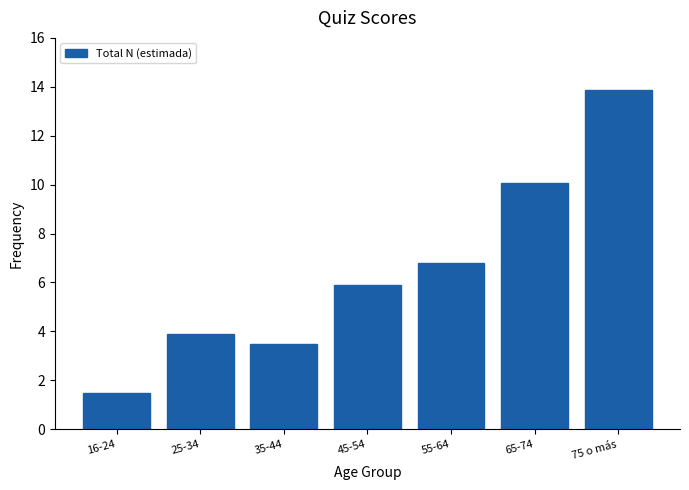

Reading left to right, what are all the values shown in this chart?

1.5	3.9	3.5	5.9	6.8	10.1	13.9